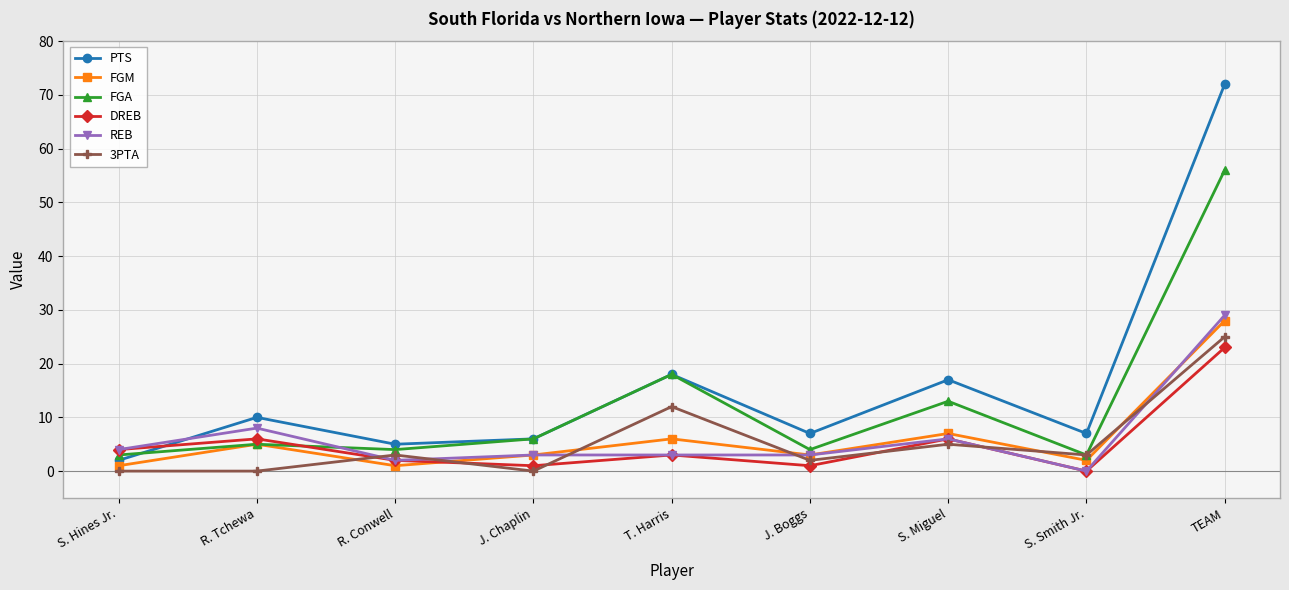

The FGA series shows 56 at TEAM. True or false?

True